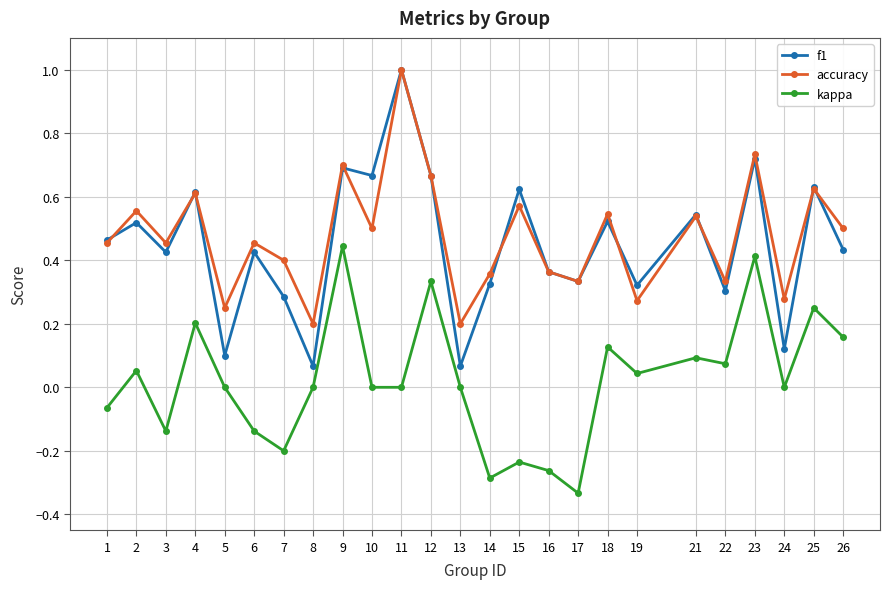

Which series has the widest spread of values?

f1